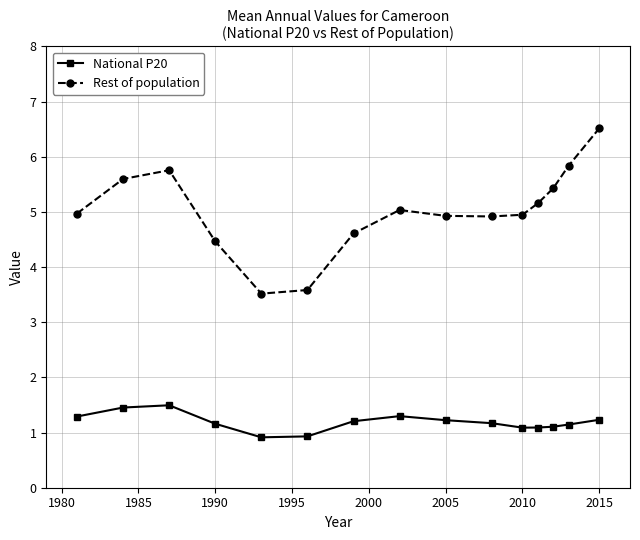

What is the value of the National P20 point at the 7th from the left?

1.2